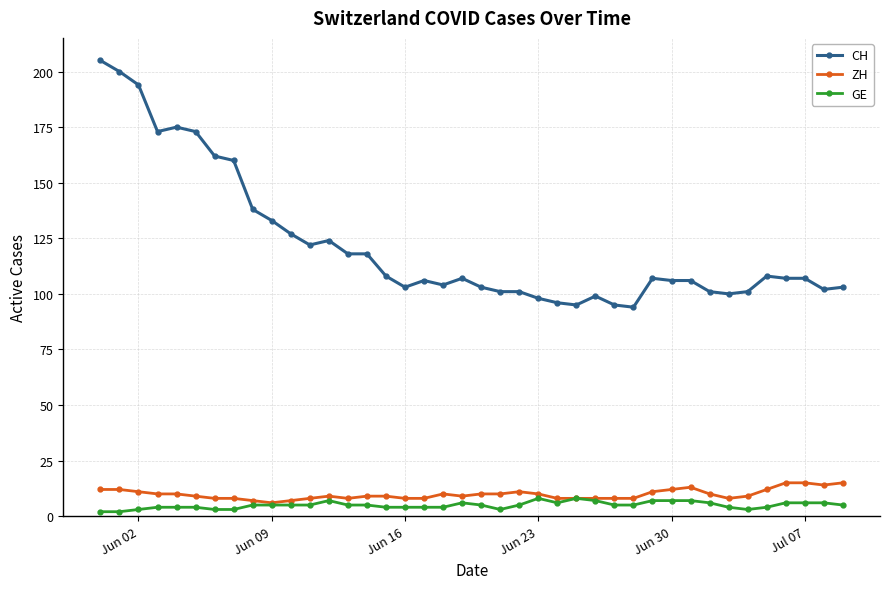

Which series has the widest spread of values?

CH